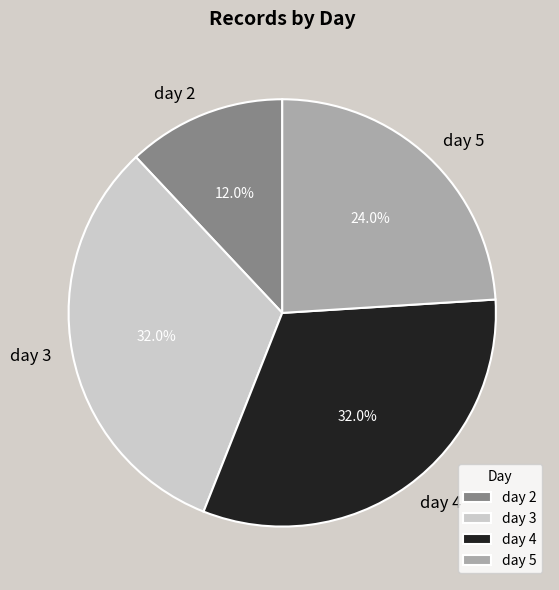

To the nearest percent, what percentage of the pie is day 4?

32%